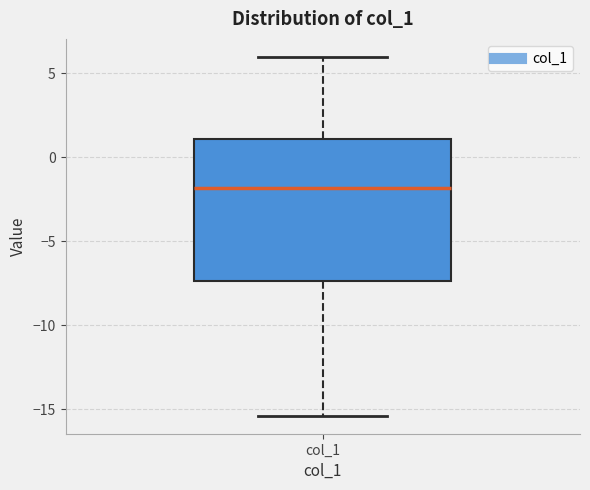

Transcribe this box plot: give where the median line is, the range the box spans, and where the two whiskers end, as read against the y-axis. The values are not printed on the chart, so give them approximately, as read against the axis.

median -2.0, box -7.5 to 1.0, whiskers -15.5 to 6.0